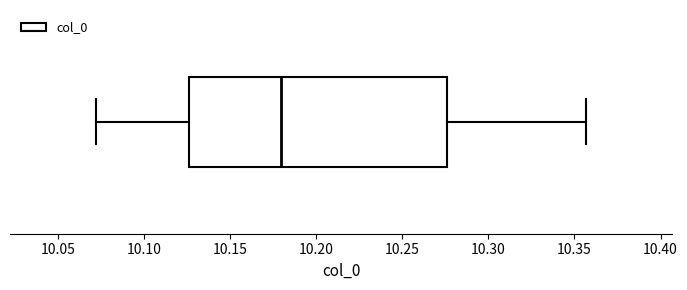

Read this box plot against the x-axis: the position of the median line, the range covered by the box, and the ends of both whiskers. The values are not printed on the chart, so give them approximately, as read against the axis.

median 10.180, box 10.125 to 10.275, whiskers 10.070 to 10.355